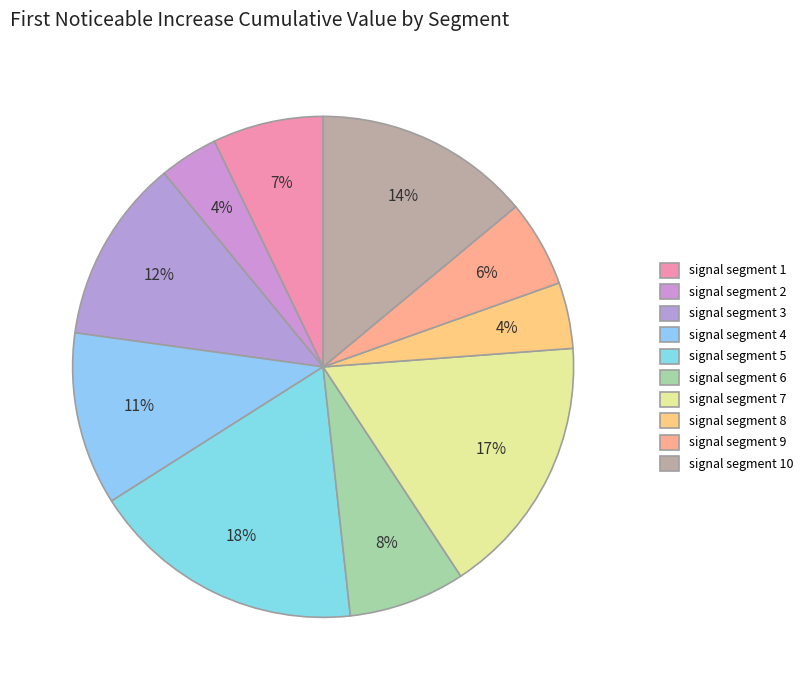

What is the total percentage of signal segment 8 and signal segment 9?

9.9%